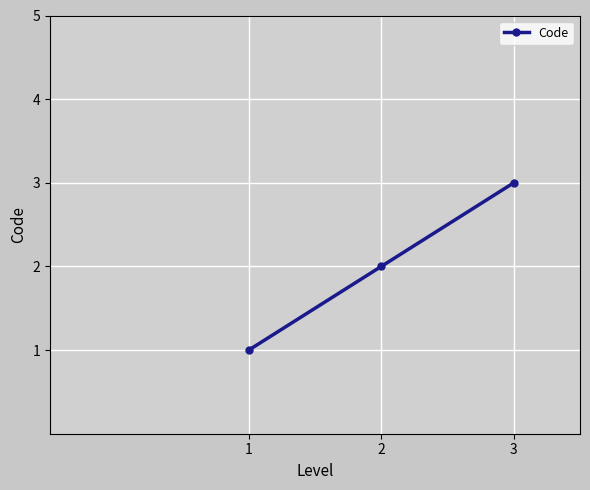

At which category does the chart reach its minimum across all series?

1